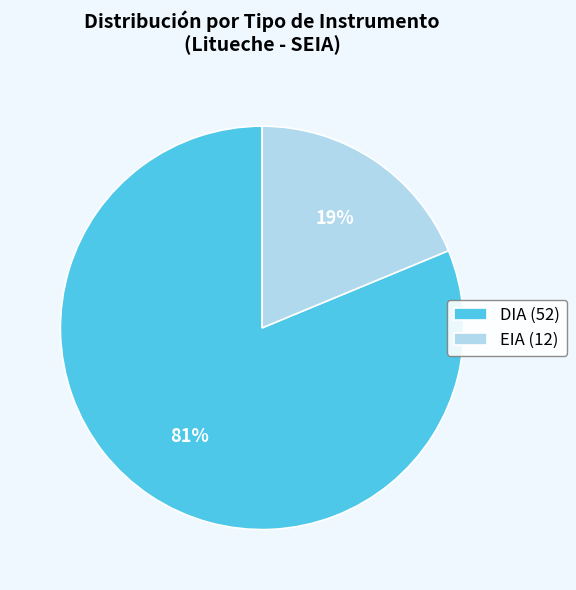

Is it true that EIA is 25% of the pie?

False